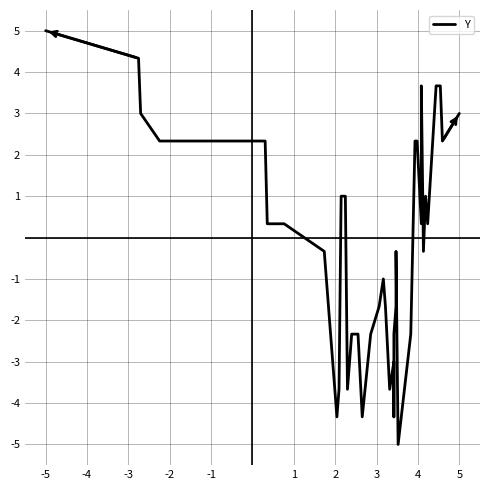

What is the value of the 37th point from the left?

3.7